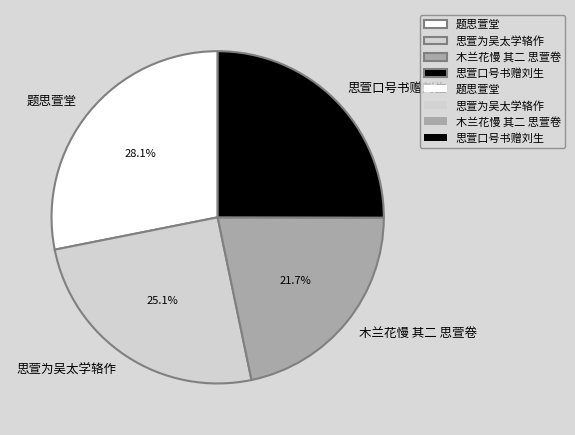

What is the ratio of the value at 思萱口号书赠刘生 to the value at 思萱为吴太学辂作?

1.0